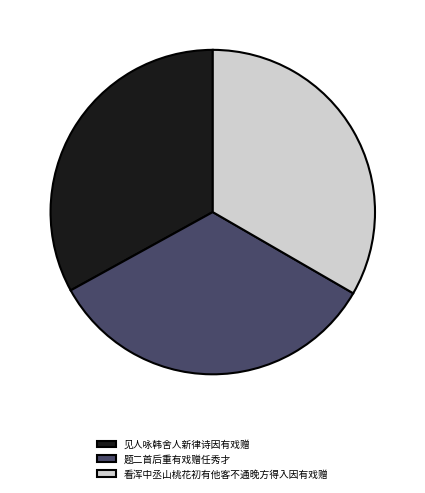

Count the number of slices in the pie.

3